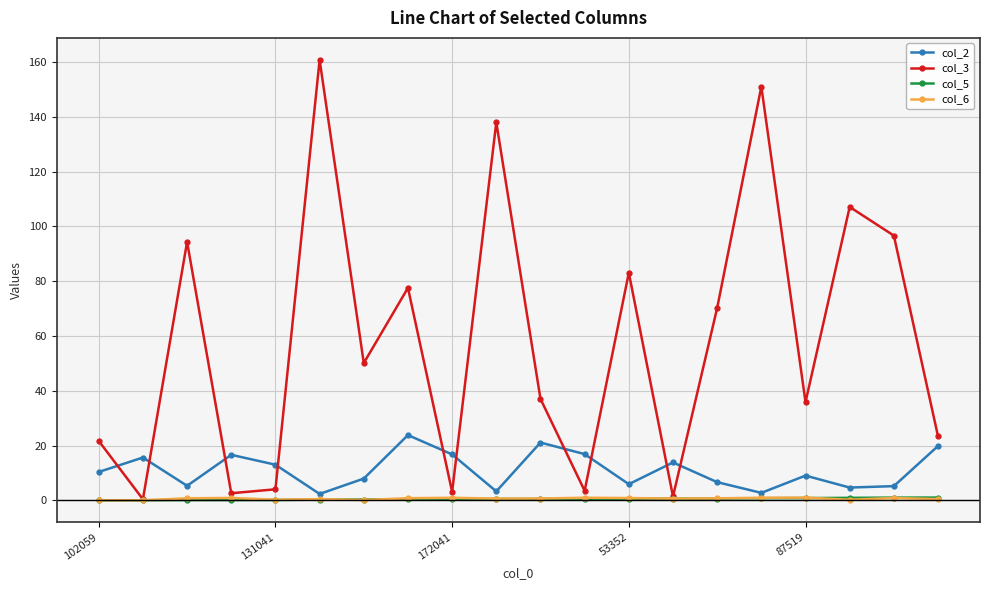

True or false: col_3 has more than 1 interior local peaks.

True